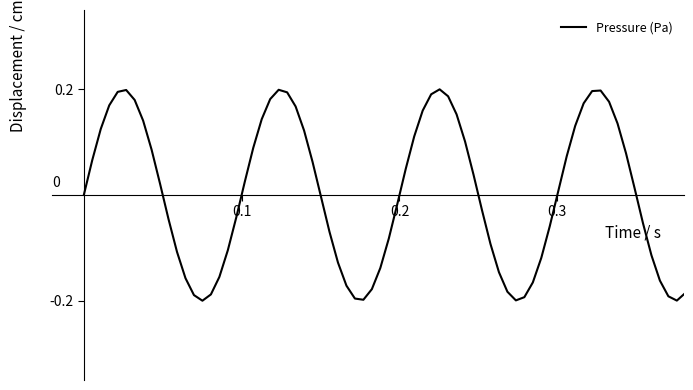

Is this an area chart (filled region under the line)?

No